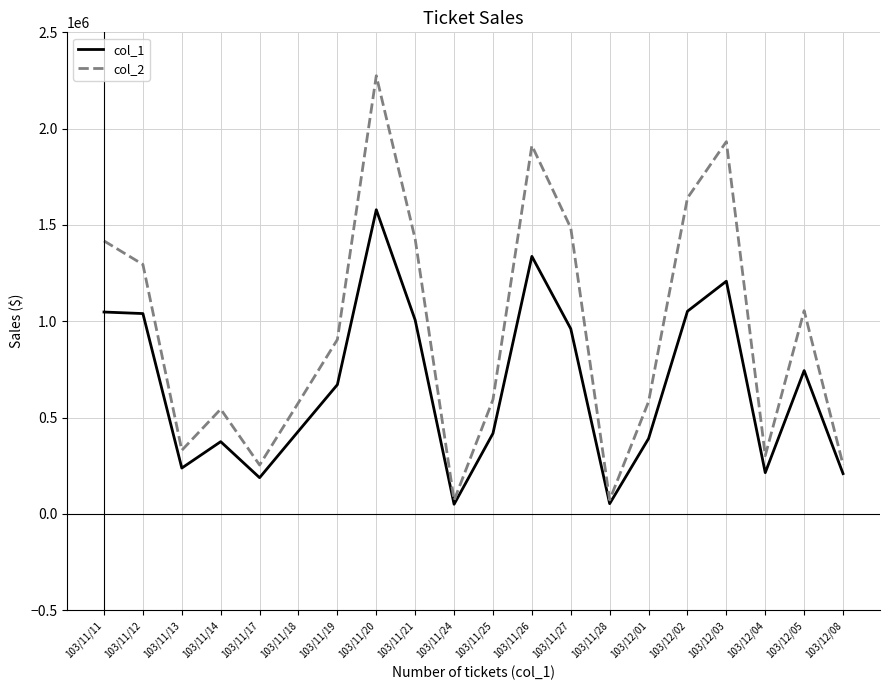

List the series in order of their peak value, lowest first.

col_1, col_2